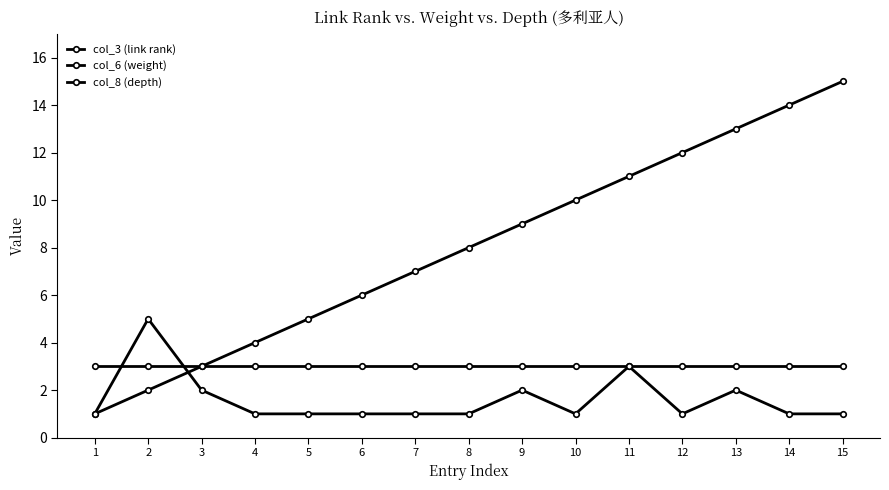

At which label is col_6 (weight) closest to 3?

11